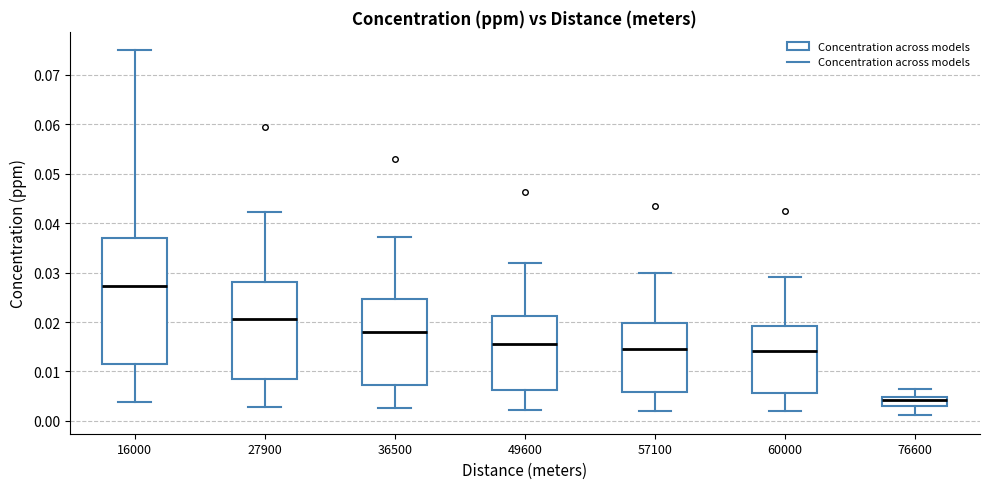

Where does the lower whisker of the box at x = 76600 end on the y-axis? The values are not printed on the chart, so give them approximately, as read against the axis.

0.001